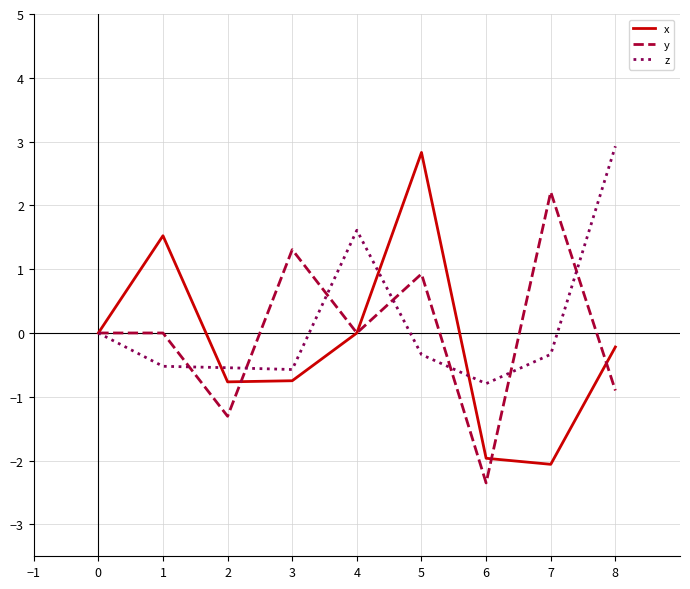

Between 3 and 4, which series saw the biggest shift?

z